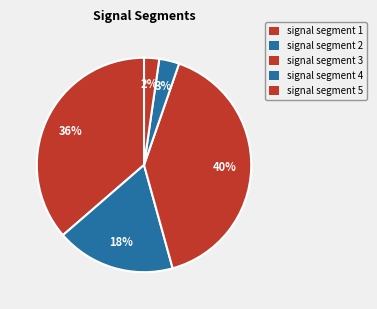

How many segments does this pie chart have?

5